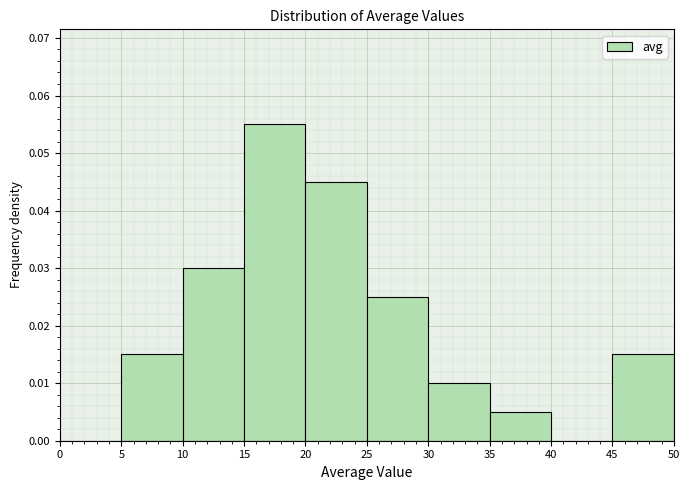

How tall is the bar that spans 5 to 10 on the x-axis? The values are not printed on the chart, so give them approximately, as read against the axis.

0.015